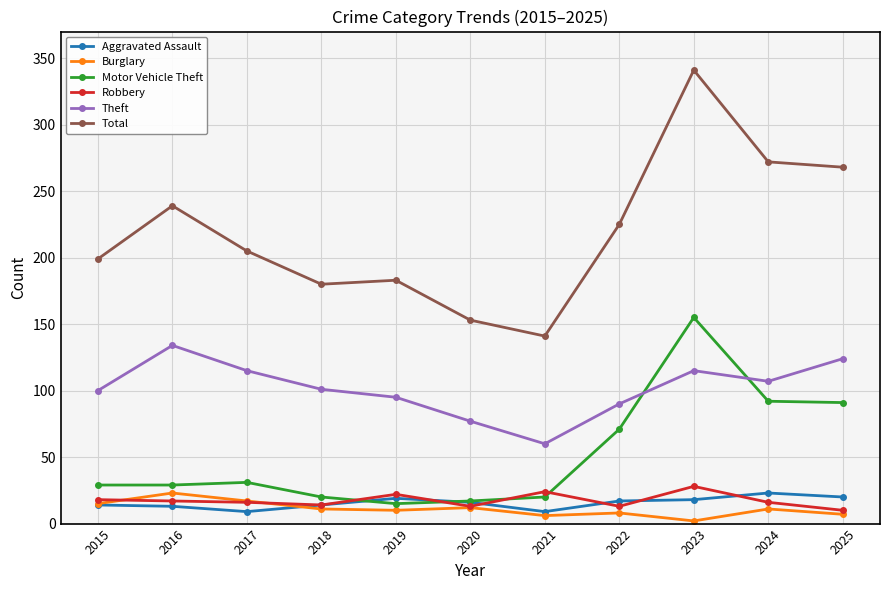

True or false: Aggravated Assault and Total cross at least once.

False